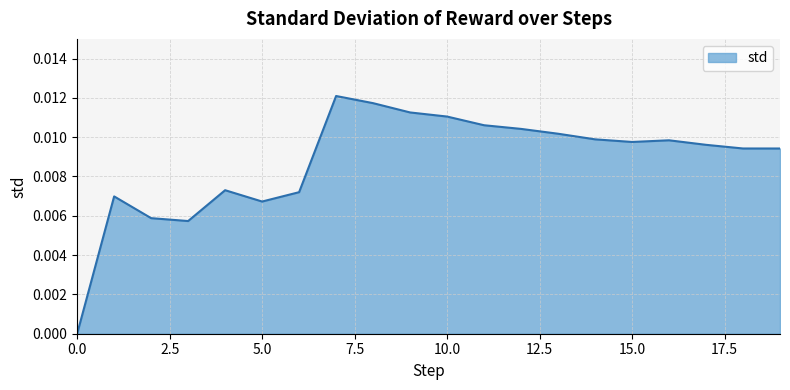

How many lines are shown in the chart?

1